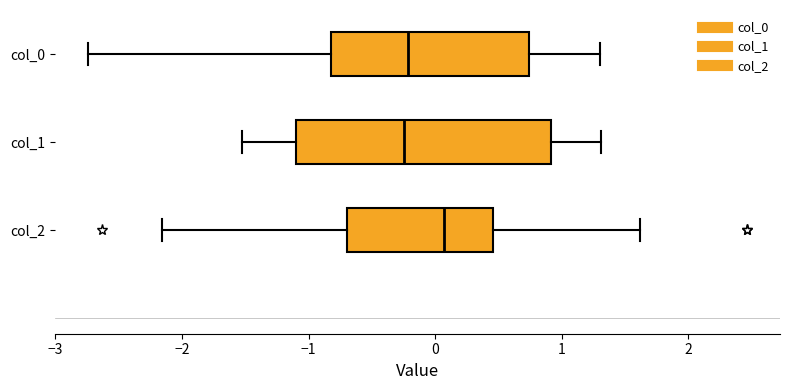

Where does the right whisker of the box for col_2 end on the x-axis? The values are not printed on the chart, so give them approximately, as read against the axis.

1.6